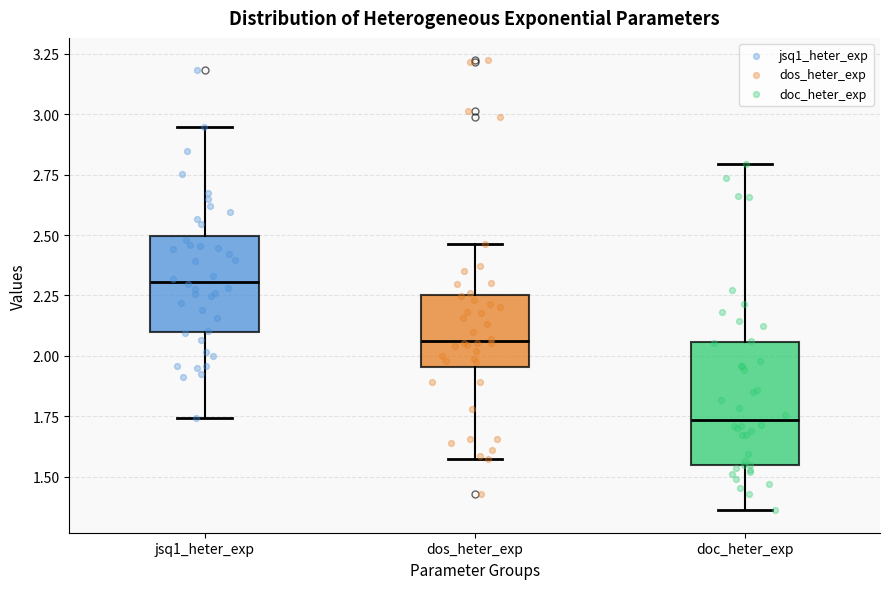

Which box's median line is the lowest?

doc_heter_exp